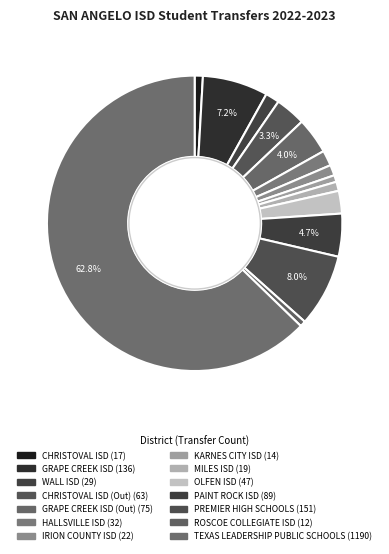

To the nearest percent, what is the average slice percentage?

7%